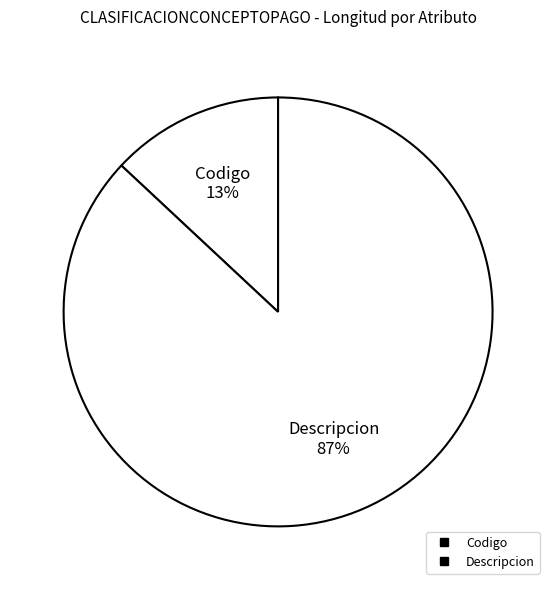

Count the number of slices in the pie.

2